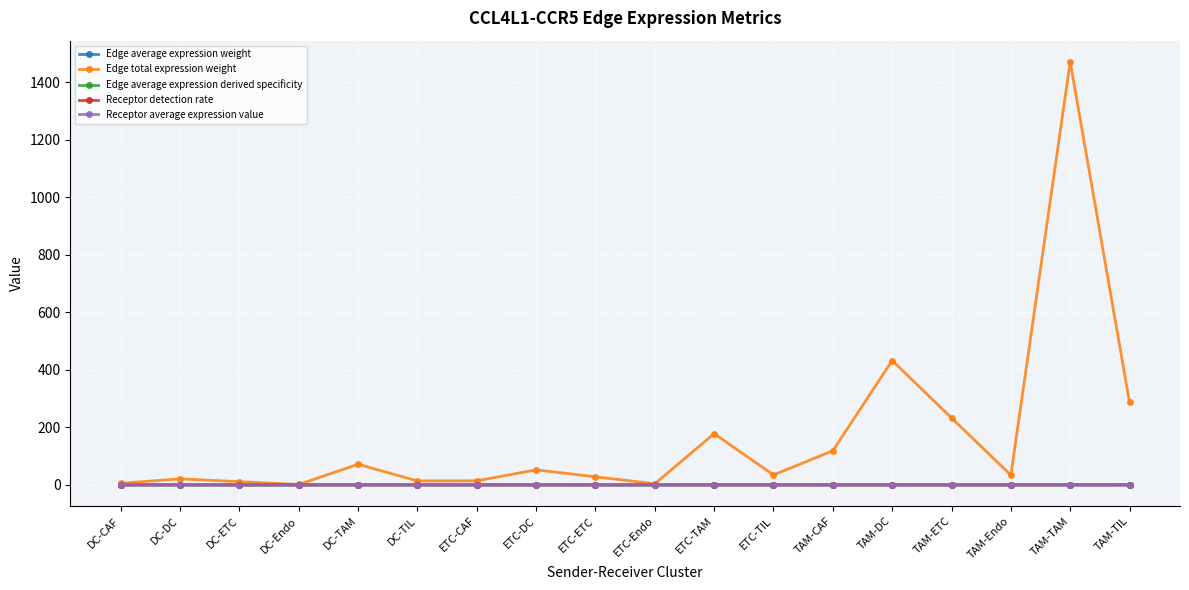

In Receptor average expression value, how many points are higher than both neighbors (excluding endpoints)?

5